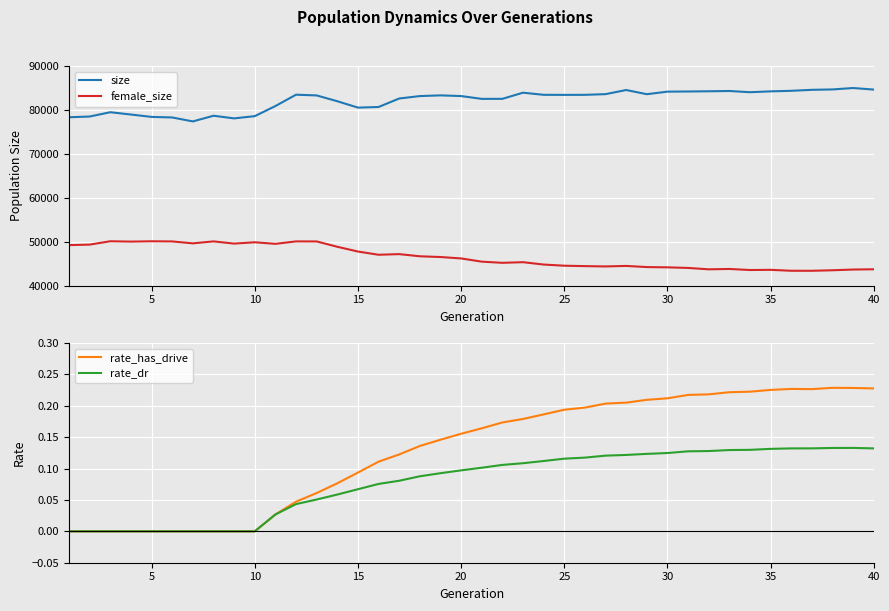

Which series has the widest spread of values?

size